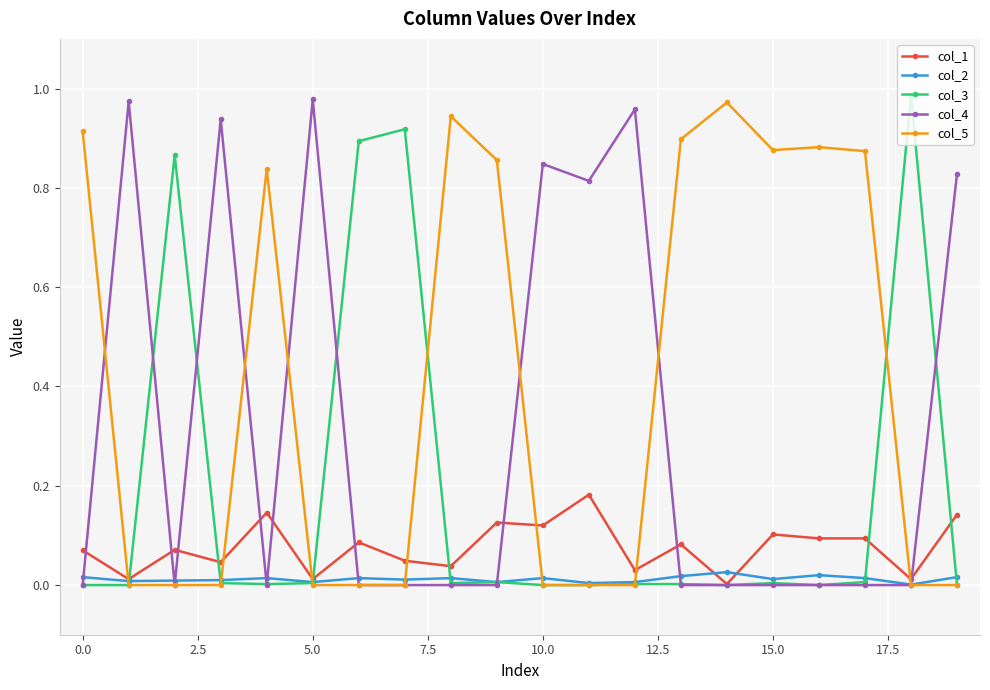

Which series has the largest total across all categories?

col_5